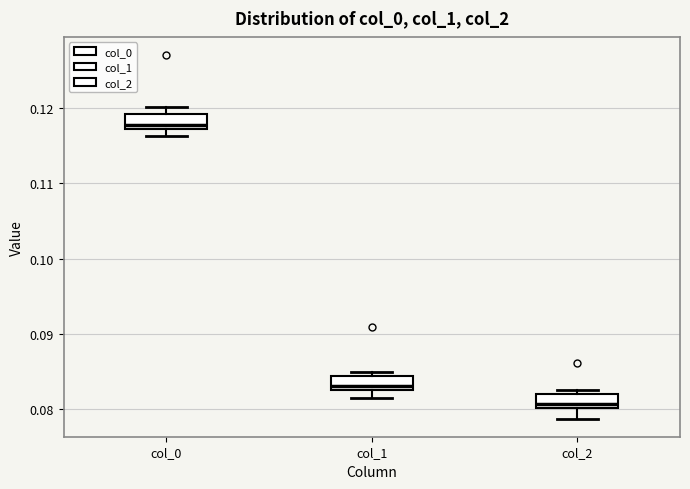

Which box has the lowest median line?

col_2